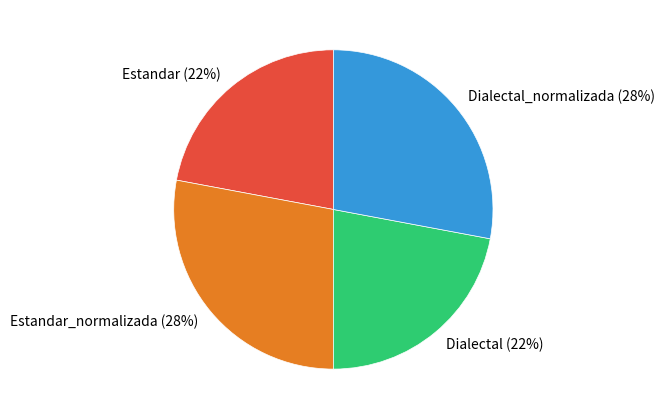

Is it true that Dialectal is 9% of the pie?

False